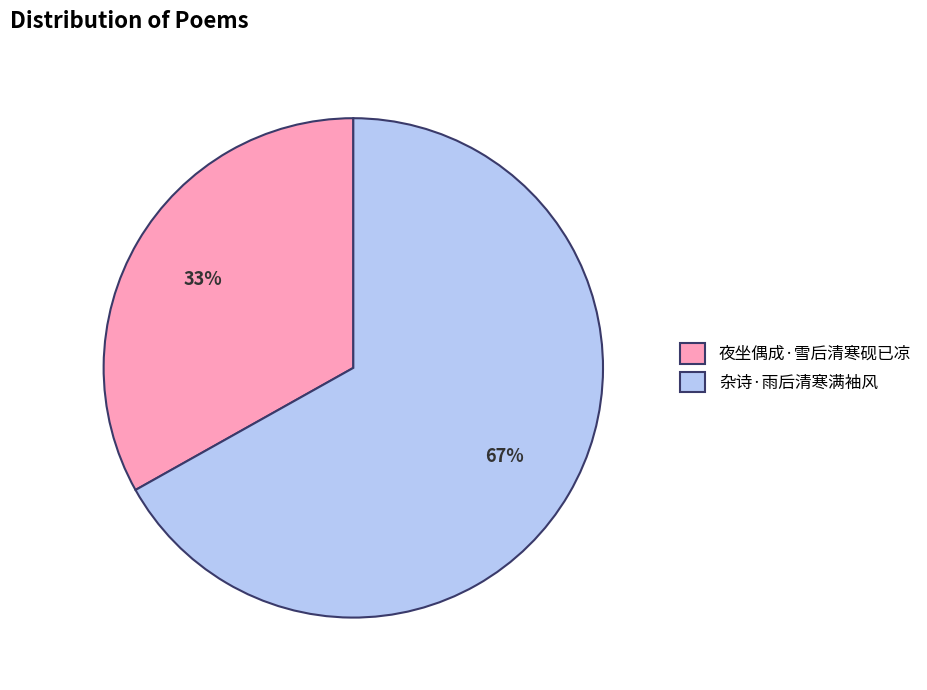

Which category accounts for the majority?

杂诗·雨后清寒满袖风